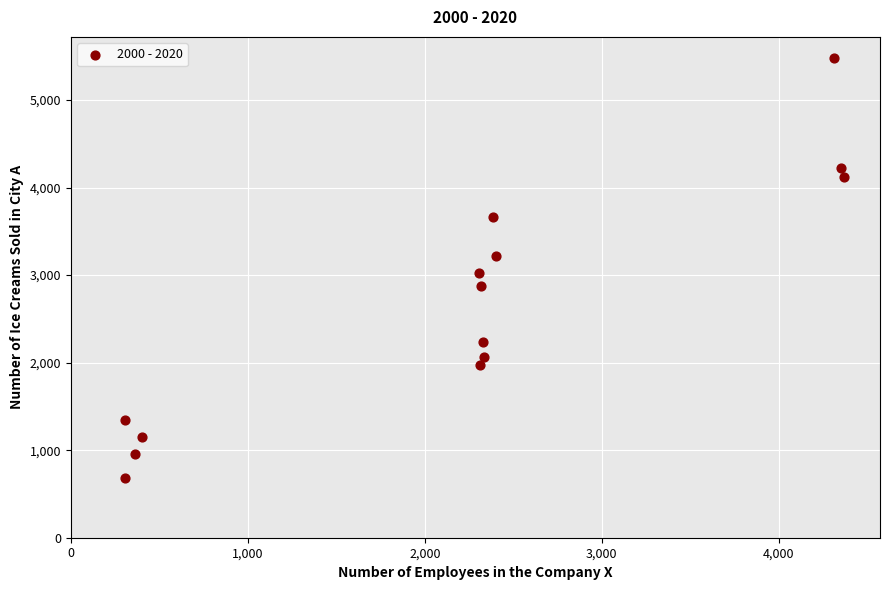

What Y value in the scatter plot is closest to 3081?

3020.1